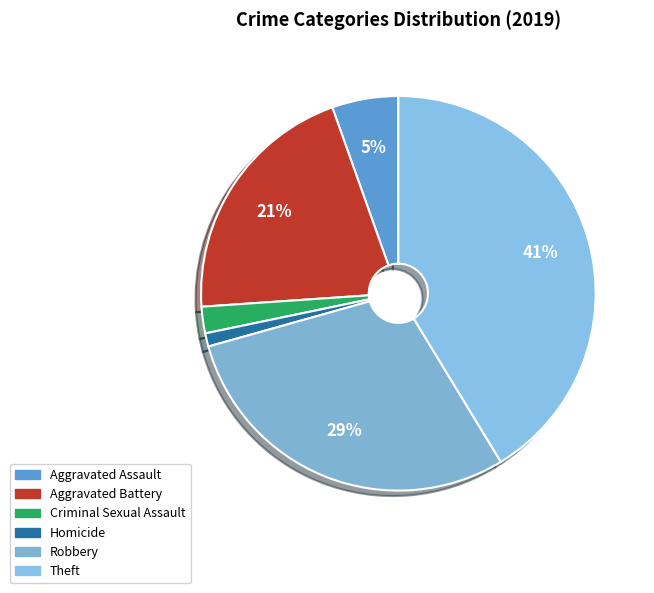

How many slices are in this pie chart?

6